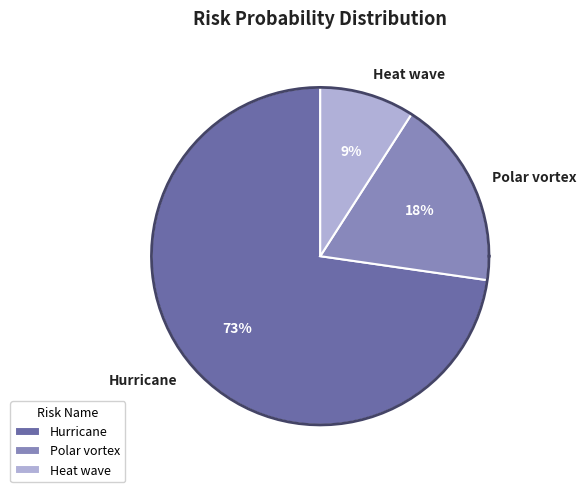

To the nearest percent, what is the difference between the largest and smallest slice percentages?

64%